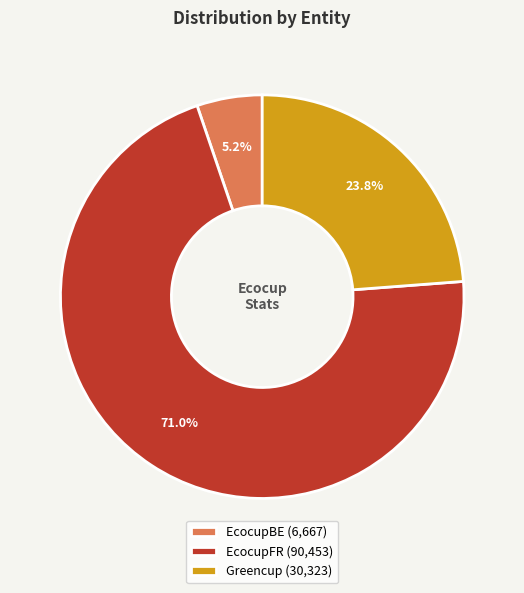

Do EcocupFR and Greencup together represent more than half of the pie?

Yes